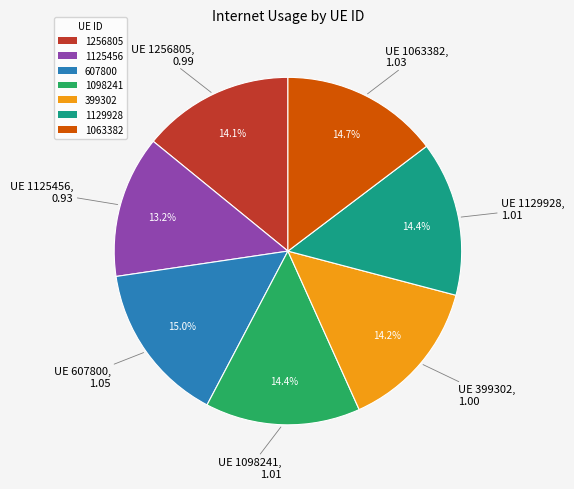

Between 607800 and 1129928, which is larger?

607800